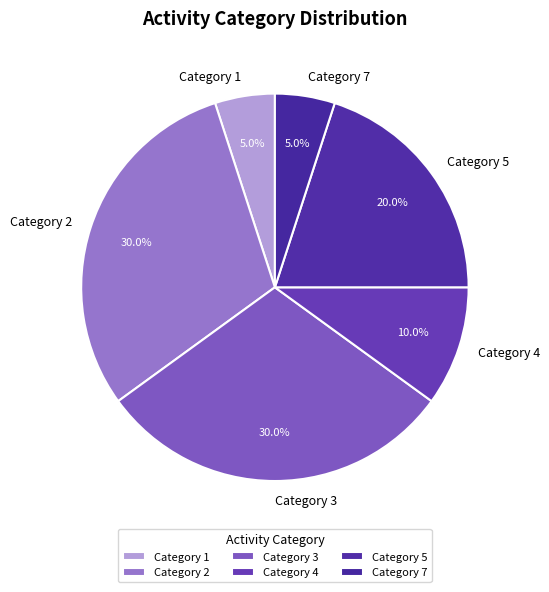

Does any single category account for the majority?

No